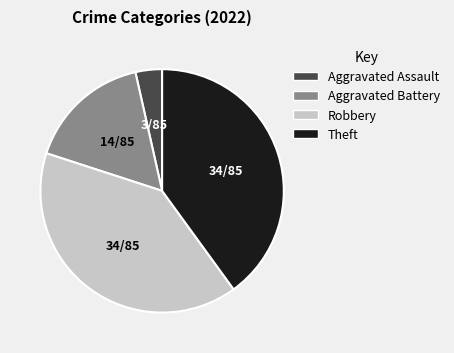

Is there any slice that represents more than half of the pie?

No